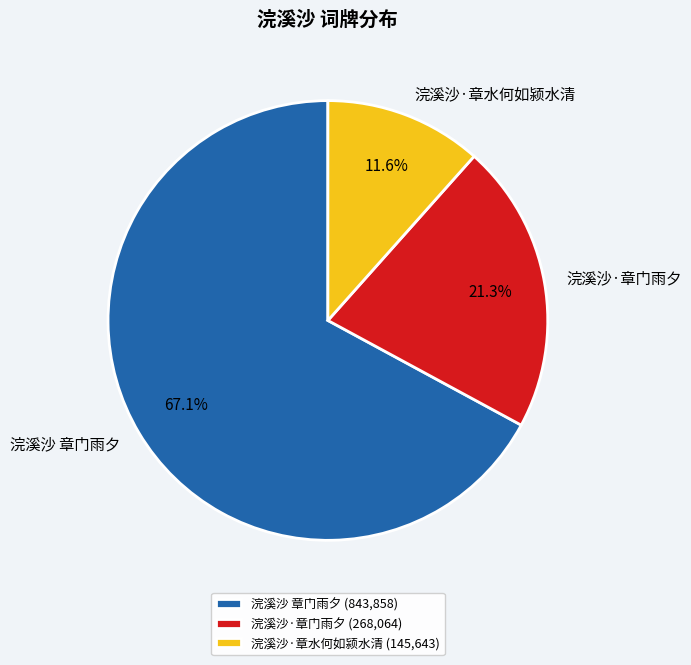

The 浣溪沙·章水何如颍水清 slice represents 20% of the pie. True or false?

False